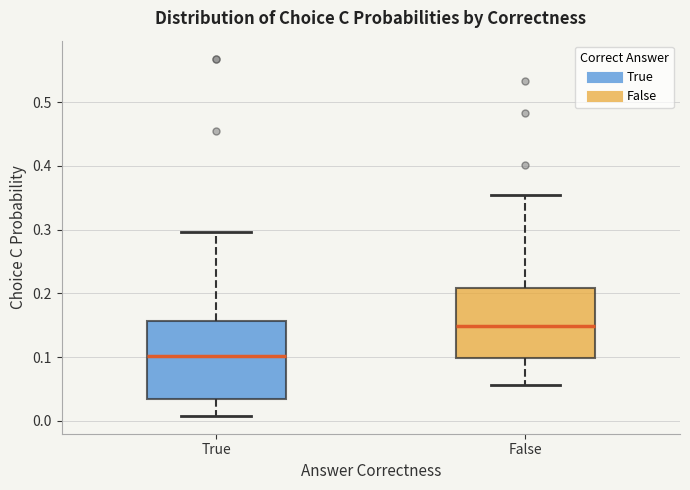

Reading left to right, read every box against the y-axis: the position of its median line, the range the box covers, and the ends of its whiskers. The values are not printed on the chart, so give them approximately, as read against the axis.

True: median 0.10, box 0.03 to 0.16, whiskers 0.01 to 0.30
False: median 0.15, box 0.10 to 0.21, whiskers 0.06 to 0.35